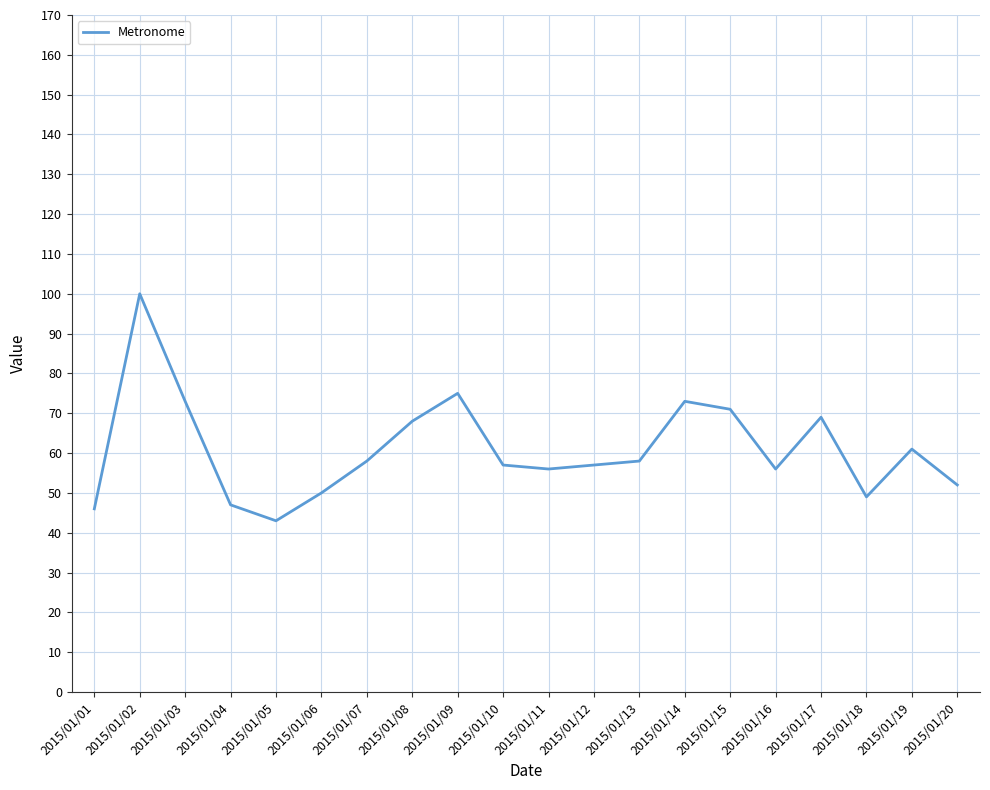

True or false: the data has more than 2 interior local peaks.

True